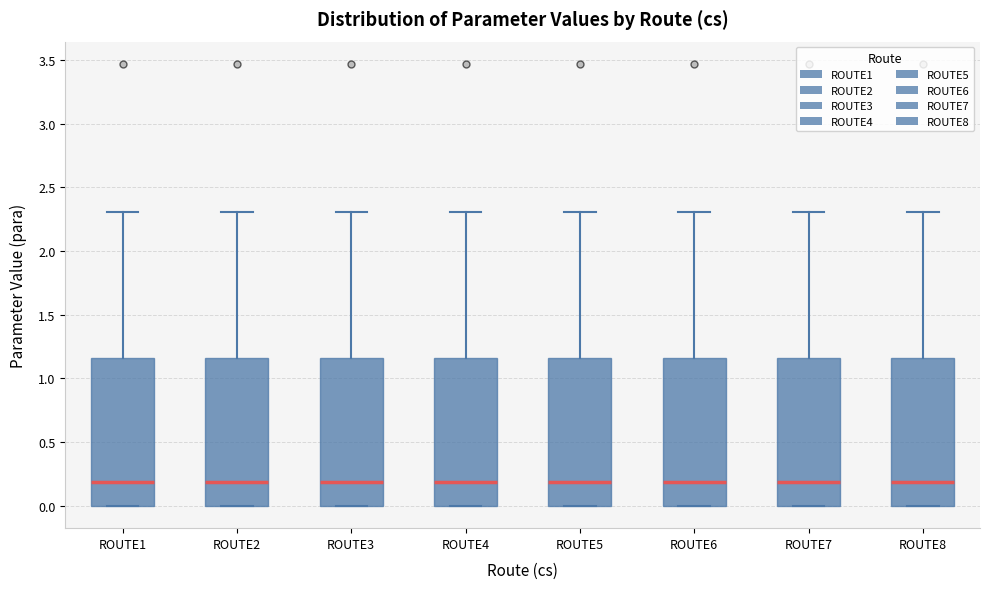

Reading left to right, transcribe this box plot: for each box, give where its median line is, the range the box spans, and where its two whiskers end, as read against the y-axis. The values are not printed on the chart, so give them approximately, as read against the axis.

ROUTE1: median 0.20, box 0.00 to 1.15, whiskers 0.00 to 2.30
ROUTE2: median 0.20, box 0.00 to 1.15, whiskers 0.00 to 2.30
ROUTE3: median 0.20, box 0.00 to 1.15, whiskers 0.00 to 2.30
ROUTE4: median 0.20, box 0.00 to 1.15, whiskers 0.00 to 2.30
ROUTE5: median 0.20, box 0.00 to 1.15, whiskers 0.00 to 2.30
ROUTE6: median 0.20, box 0.00 to 1.15, whiskers 0.00 to 2.30
ROUTE7: median 0.20, box 0.00 to 1.15, whiskers 0.00 to 2.30
ROUTE8: median 0.20, box 0.00 to 1.15, whiskers 0.00 to 2.30